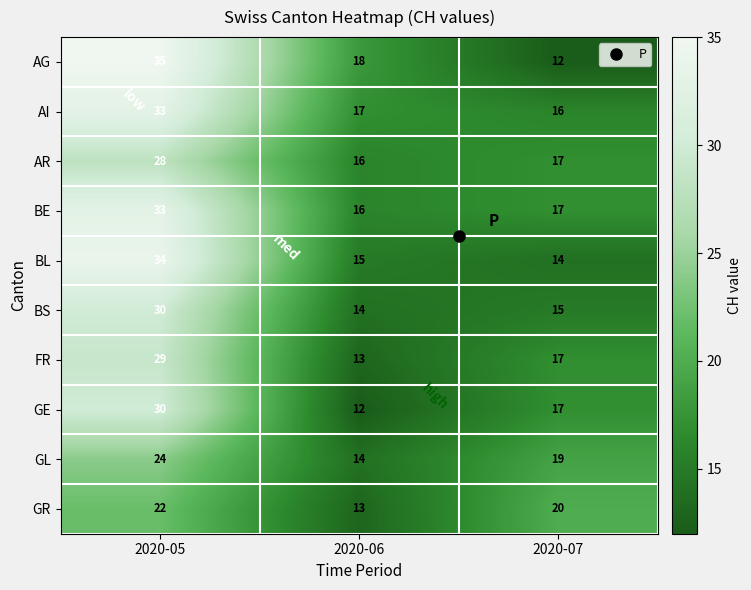

Is the value of FR at 2020-05 greater than the value of BS at 2020-05?

No